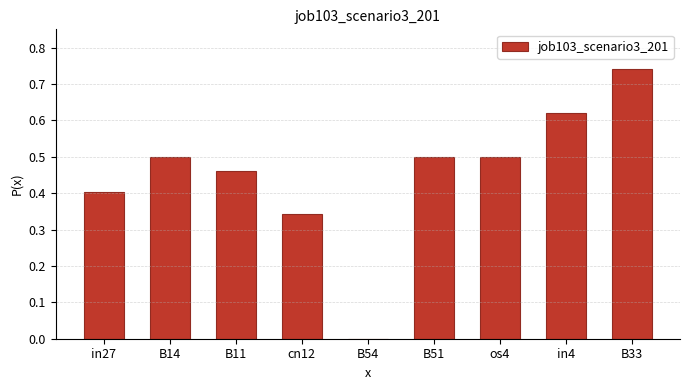

True or false: the data shows 0.7 at os4.

False